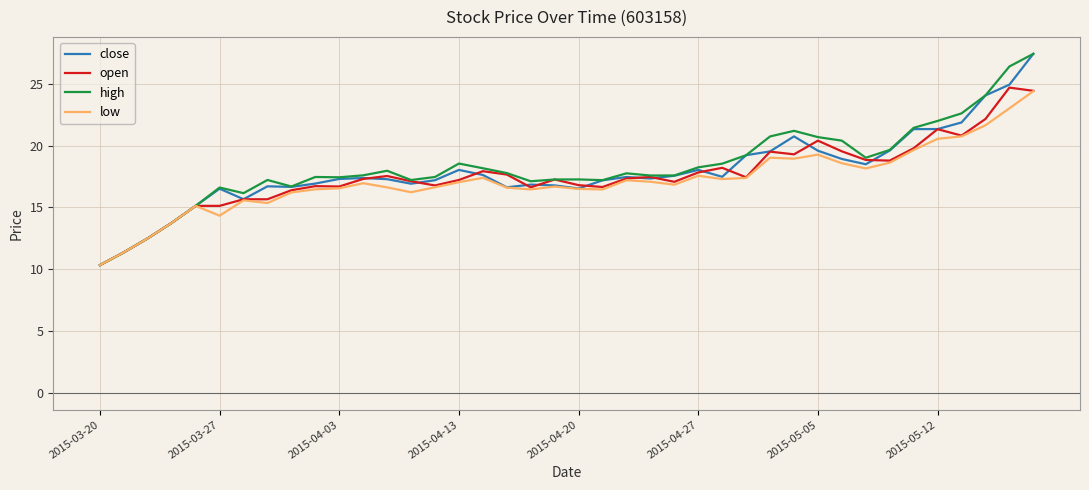

What is the greatest value displayed?

27.4